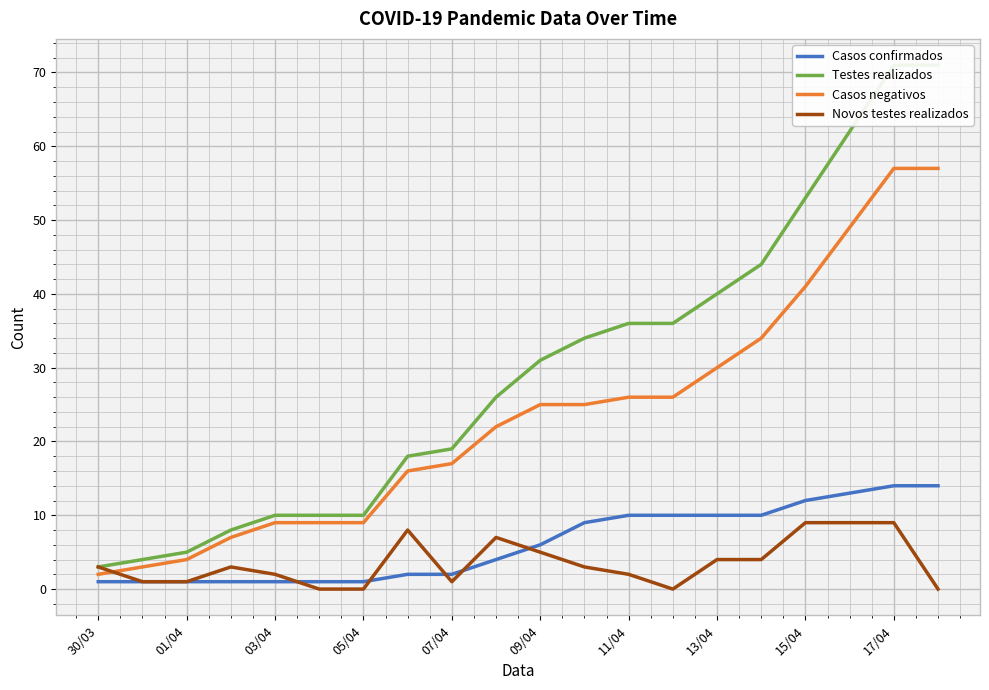

Reading right to left, transcribe all the data shown in this chart.

Casos confirmados: 14	14	13	12	10	10	10	10	9	6	4	2	2	1	1	1	1	1	1	1
Testes realizados: 71	71	62	53	44	40	36	36	34	31	26	19	18	10	10	10	8	5	4	3
Casos negativos: 57	57	49	41	34	30	26	26	25	25	22	17	16	9	9	9	7	4	3	2
Novos testes realizados: 0	9	9	9	4	4	0	2	3	5	7	1	8	0	0	2	3	1	1	3